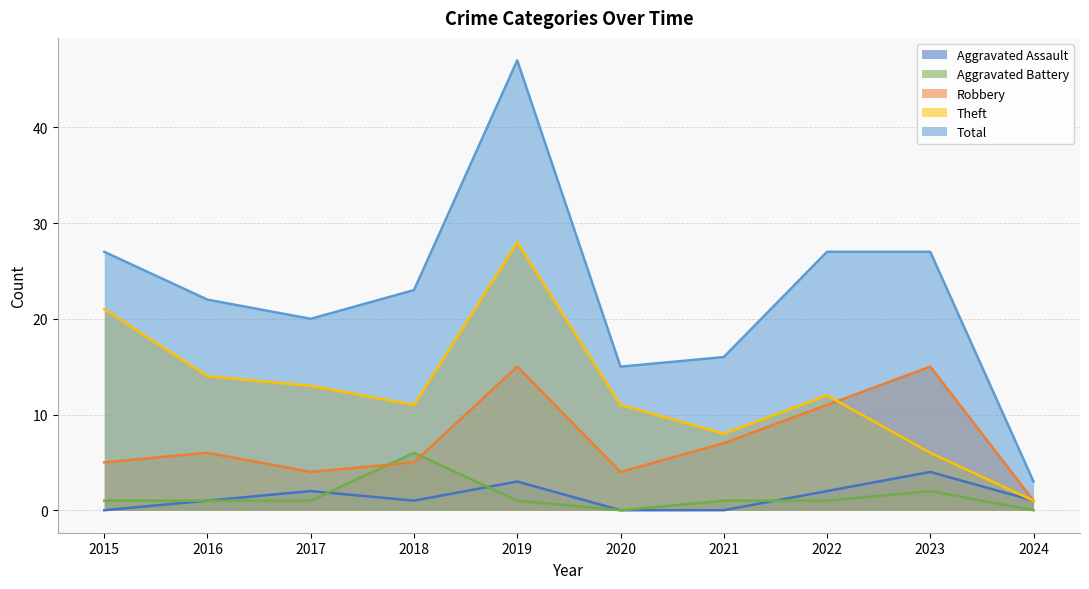

Rank the series at 2024 from lowest to highest value.

Aggravated Battery, Aggravated Assault, Robbery, Theft, Total